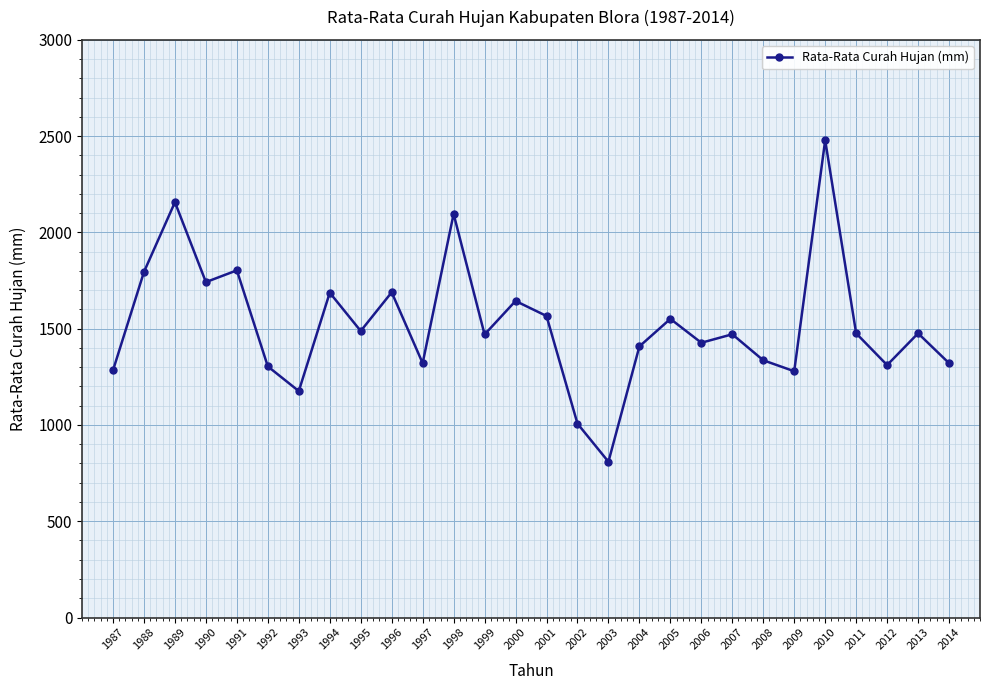

How many distinct data groups are displayed?

1